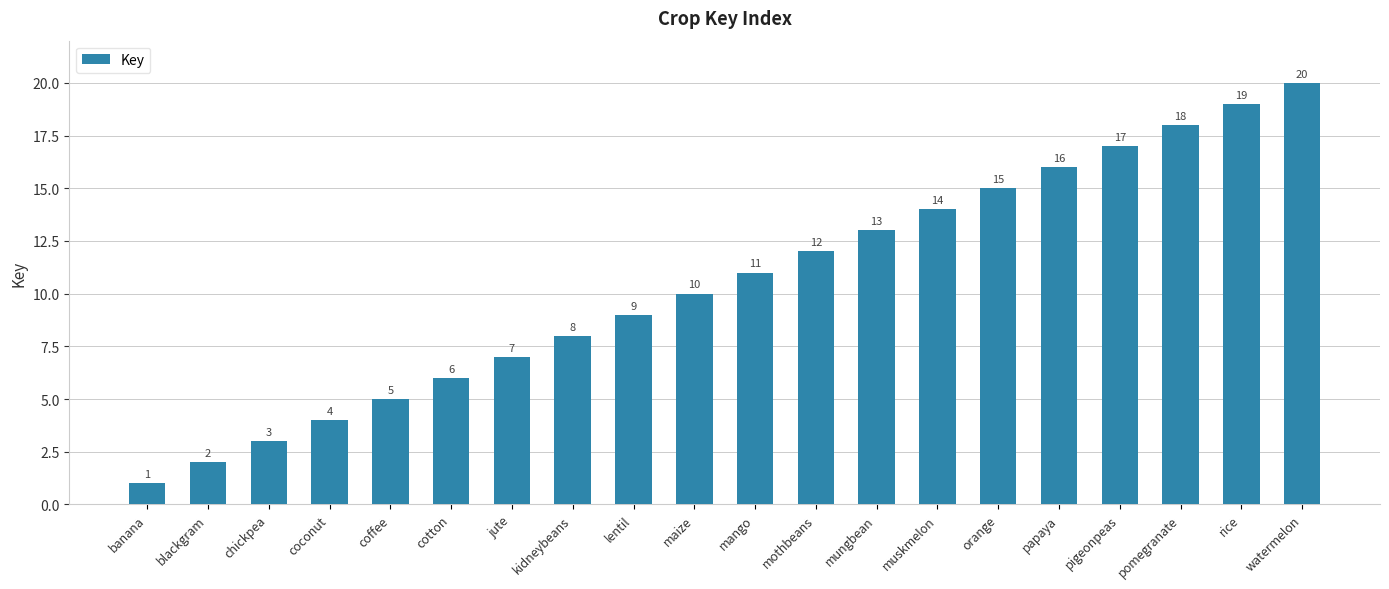

At which label is the value closest to 10?

maize